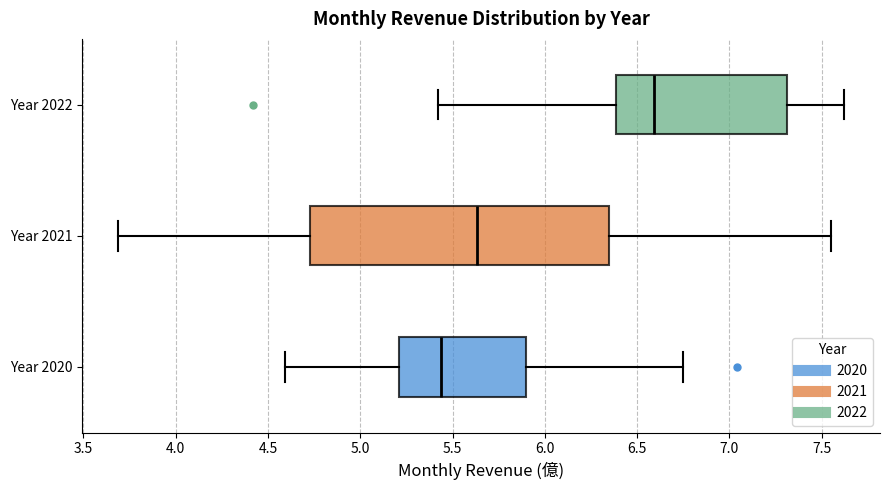

Reading bottom to top, read every box against the x-axis: the position of its median line, the range the box covers, and the ends of its whiskers. The values are not printed on the chart, so give them approximately, as read against the axis.

Year 2020: median 5.45, box 5.20 to 5.90, whiskers 4.60 to 6.75
Year 2021: median 5.65, box 4.75 to 6.35, whiskers 3.70 to 7.55
Year 2022: median 6.60, box 6.40 to 7.30, whiskers 5.40 to 7.60